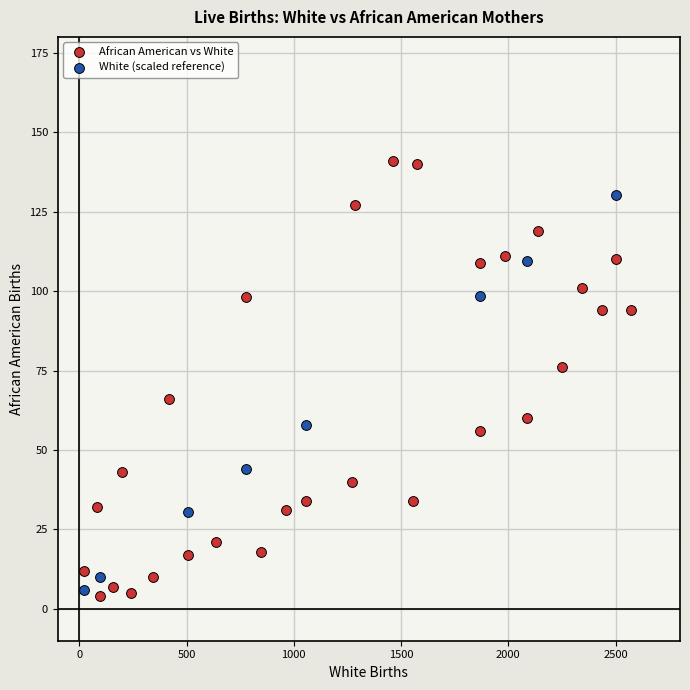

Which series has the largest Y range (max minus min)?

African American vs White